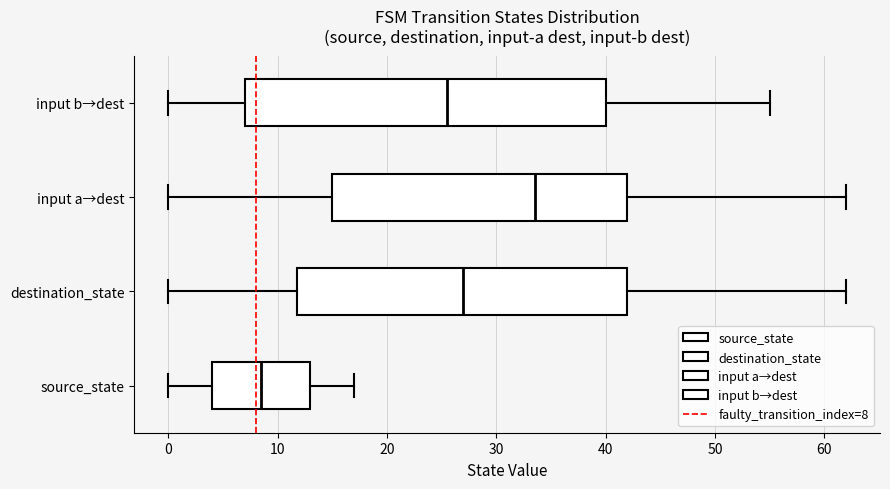

Which box's median line is the furthest to the right?

input a→dest